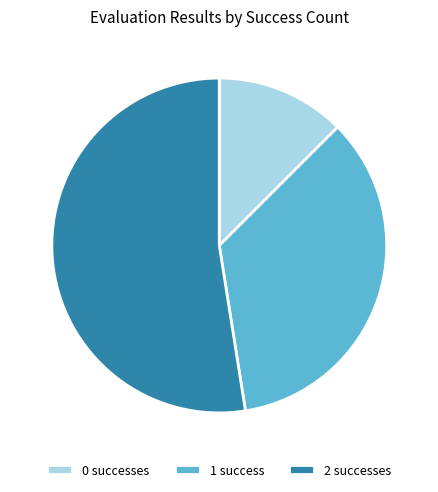

Is it true that 1 success is 42% of the pie?

False